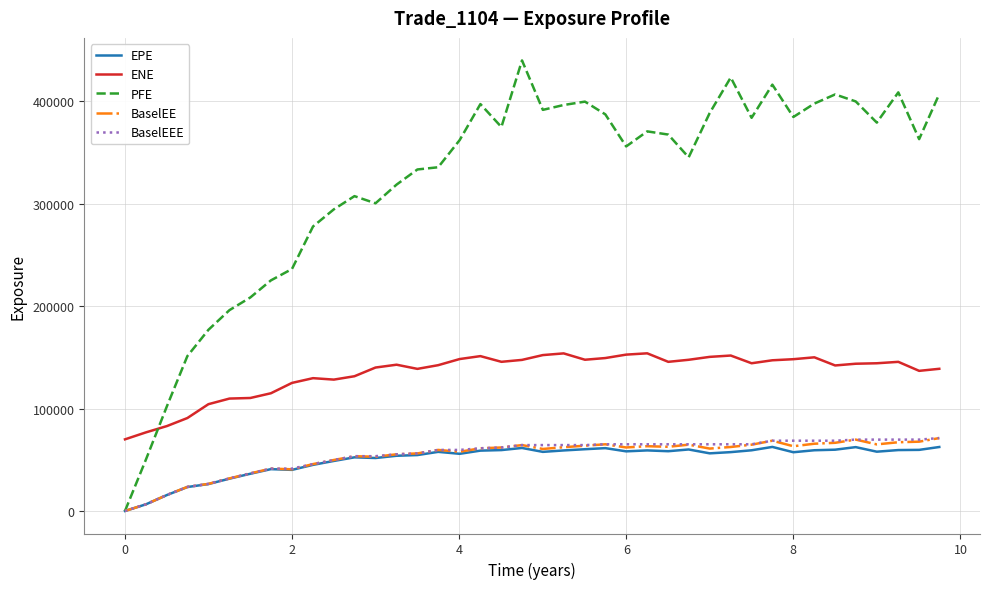

Which series has the largest range (max minus min)?

PFE